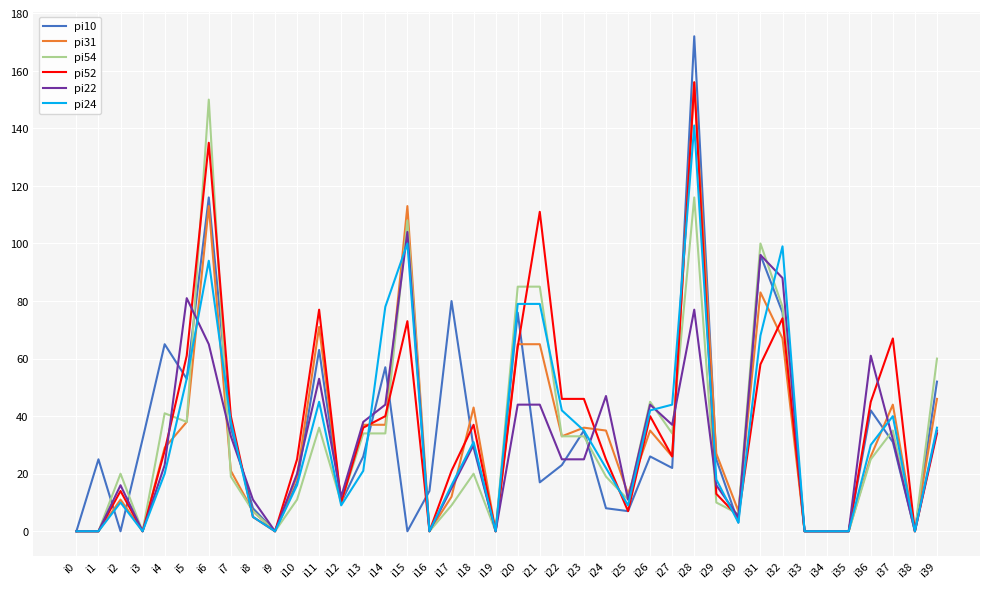

What is the maximum value shown in the chart?

172